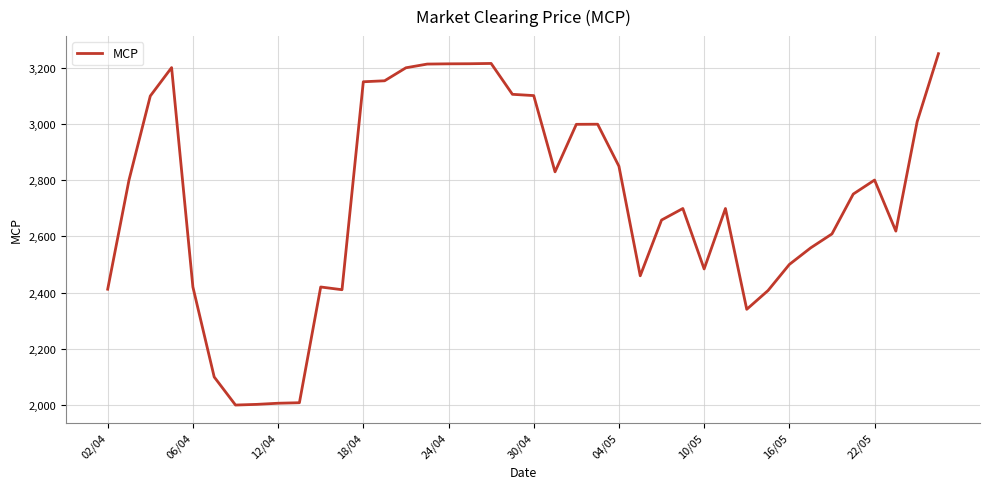

What is the maximum value shown in the chart?

3250.3